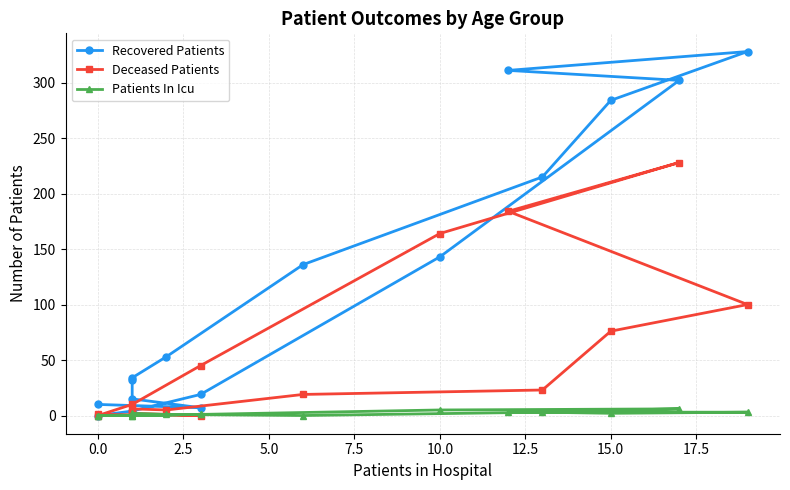

What is the maximum value for Deceased Patients?

228